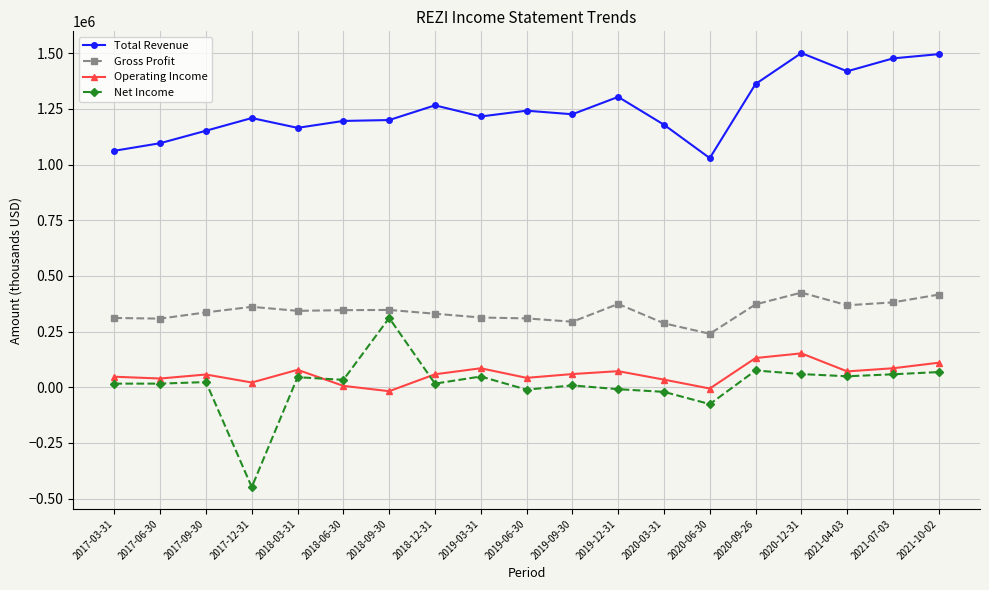

The Operating Income series shows 47000 at 2017-03-31. True or false?

True